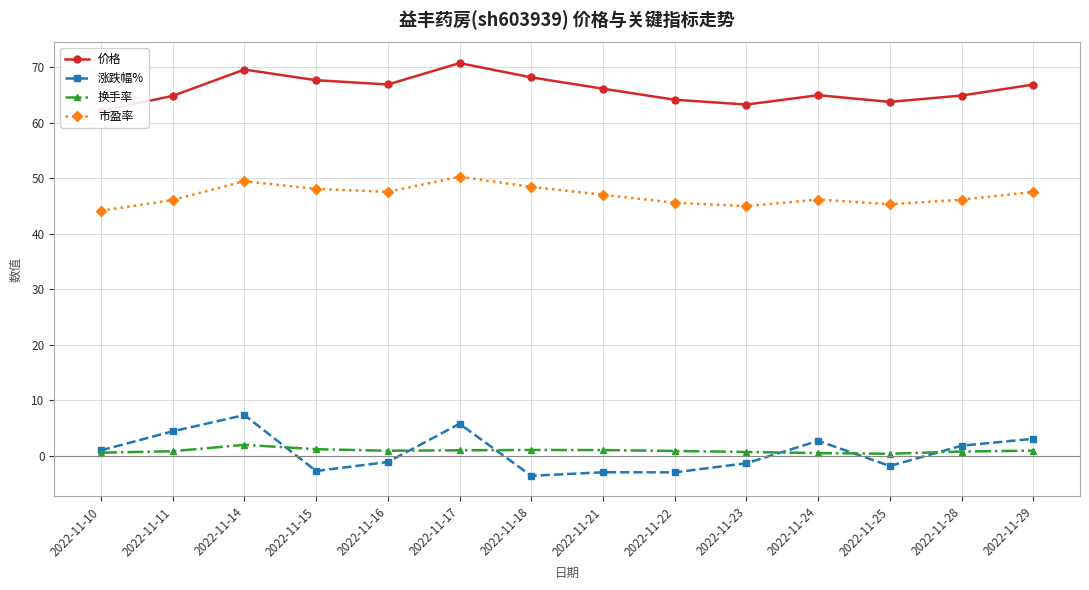

Is the value of 换手率 at 2022-11-24 greater than the value of 涨跌幅% at 2022-11-10?

No